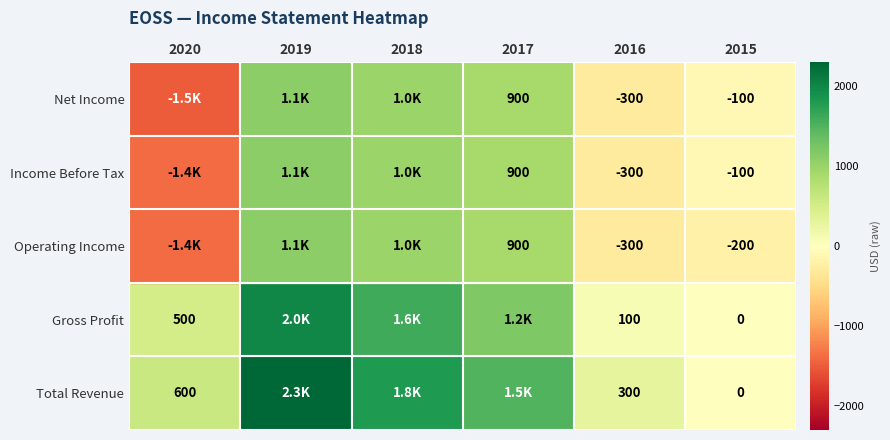

What is the difference between the second highest and second lowest values in the Gross Profit series?

1500